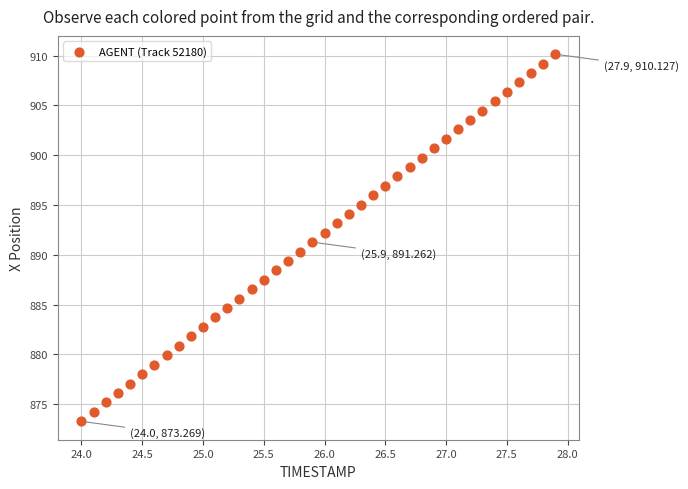

What is the range of X values (max minus min)?

3.9